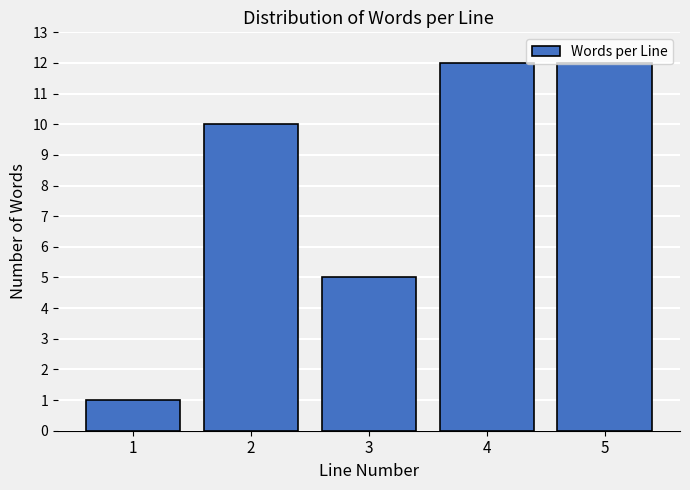

What is the greatest value displayed?

12